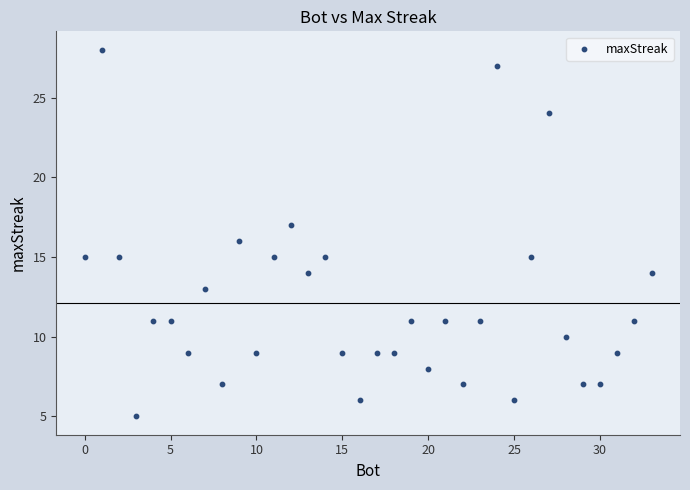

What is the range of X values (max minus min)?

33